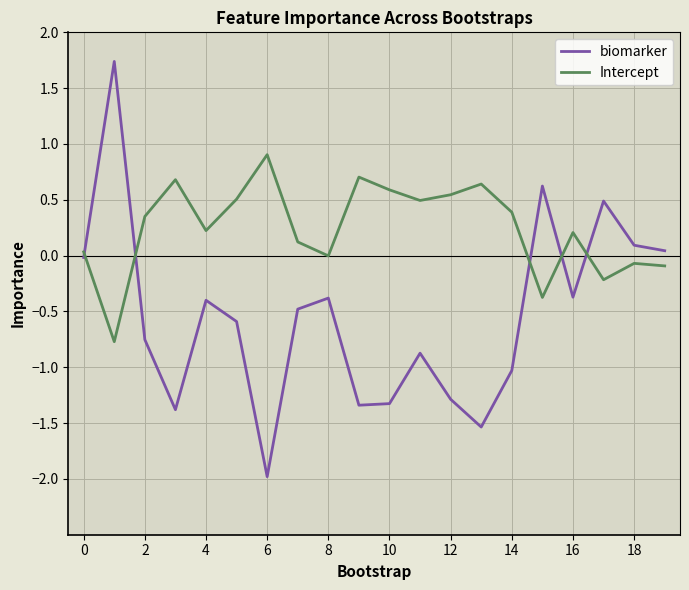

What is the difference between the maximum and minimum values in the Intercept series?

1.7